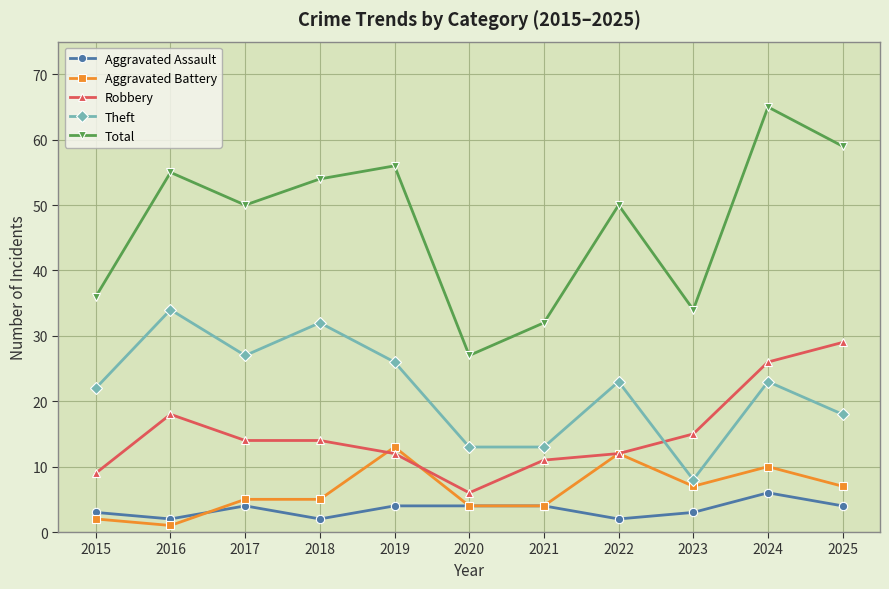

The value of Total at 2024 is 65. True or false?

True